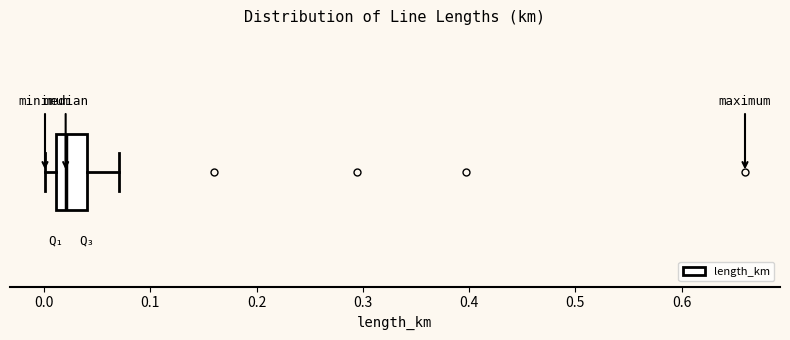

Transcribe this box plot: give where the median line is, the range the box spans, and where the two whiskers end, as read against the x-axis. The values are not printed on the chart, so give them approximately, as read against the axis.

median 0.02, box 0.01 to 0.04, whiskers 0.00 to 0.07